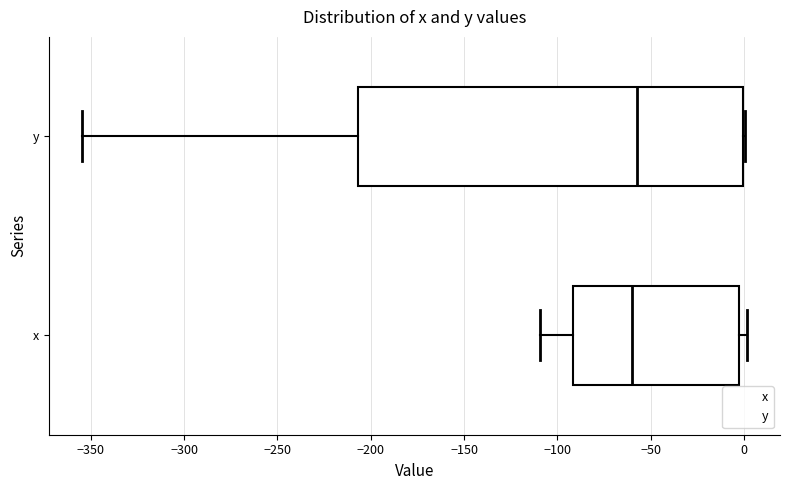

Reading bottom to top, transcribe this box plot: for each box, give where its median line is, the range the box spans, and where its two whiskers end, as read against the x-axis. The values are not printed on the chart, so give them approximately, as read against the axis.

x: median -60, box -90 to -5, whiskers -110 to 0
y: median -55, box -205 to 0, whiskers -355 to 0